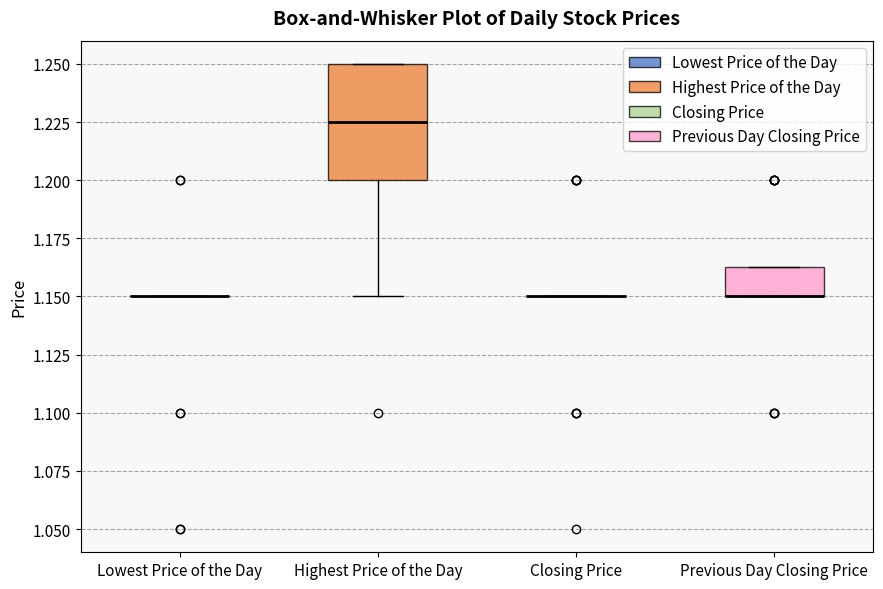

Reading left to right, transcribe this box plot: for each box, give where its median line is, the range the box spans, and where its two whiskers end, as read against the y-axis. The values are not printed on the chart, so give them approximately, as read against the axis.

Lowest Price of the Day: box collapsed to a line at 1.150, whiskers 1.150 to 1.150
Highest Price of the Day: median 1.225, box 1.200 to 1.250, whiskers 1.150 to 1.250
Closing Price: box collapsed to a line at 1.150, whiskers 1.150 to 1.150
Previous Day Closing Price: median 1.150 (drawn on the box's lower edge), box 1.150 to 1.165, whiskers 1.150 to 1.165